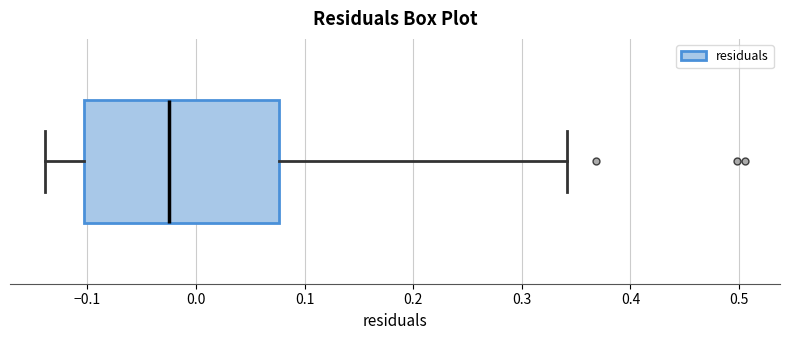

Where does the right whisker of the box end on the x-axis? The values are not printed on the chart, so give them approximately, as read against the axis.

0.34